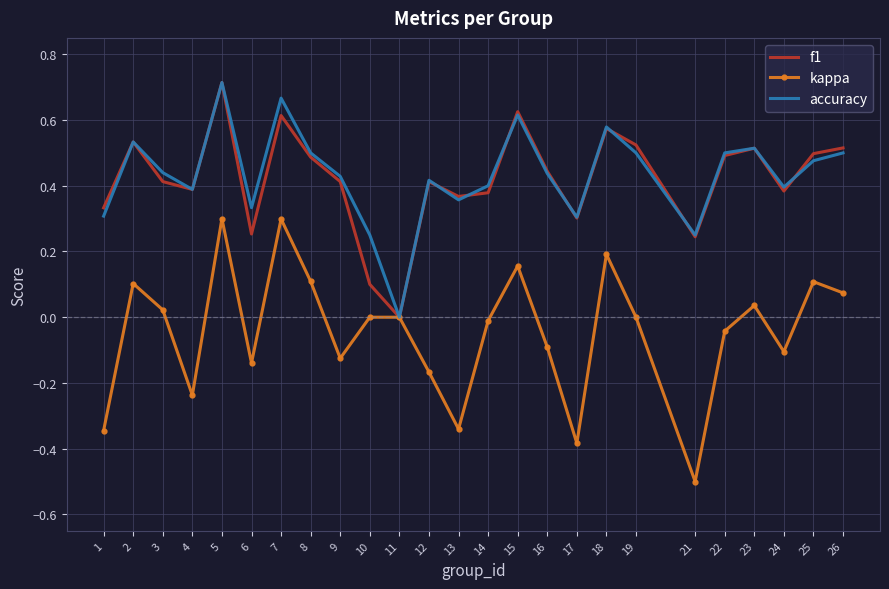

Where does the kappa series first go above 0?

2